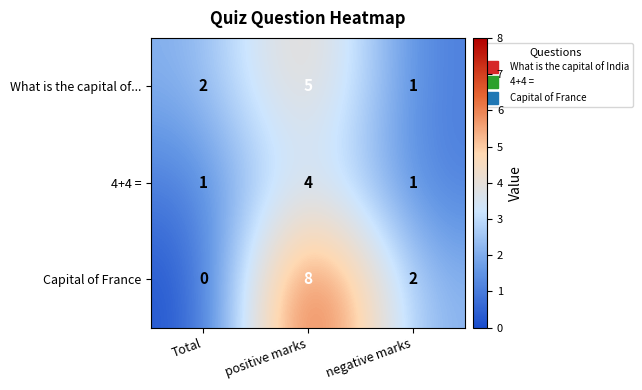

Which series changed the most between Total and positive marks?

Capital of France